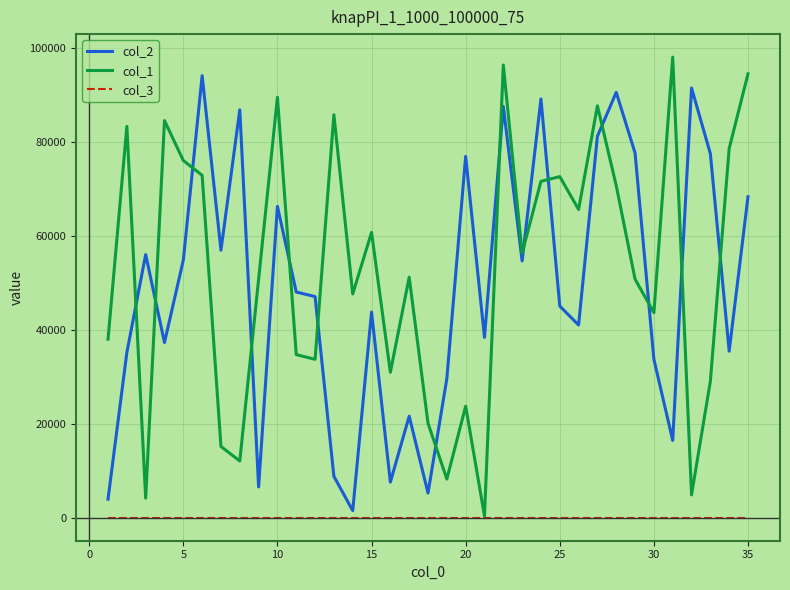

True or false: col_2 and col_3 cross at least once.

False